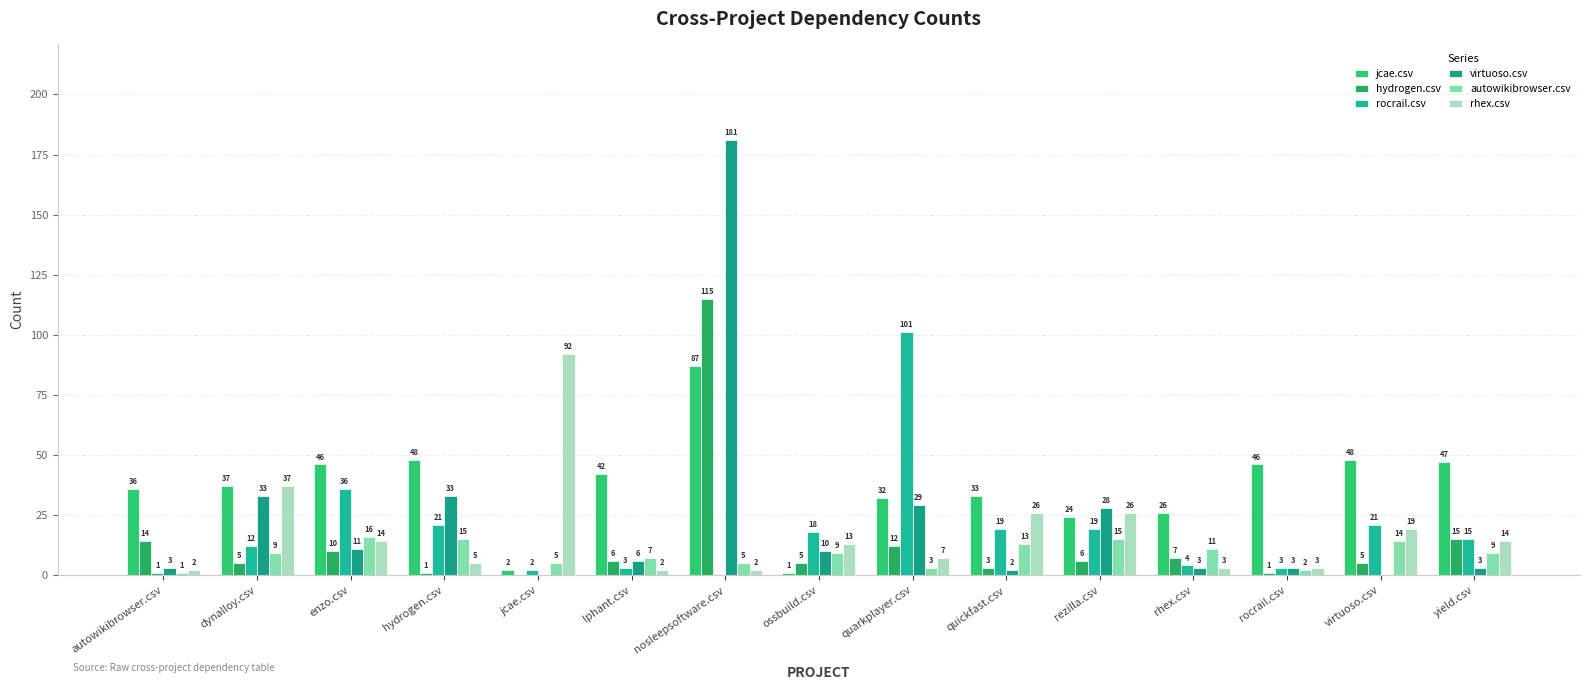

True or false: rocrail.csv has a value of 36 at enzo.csv.

True